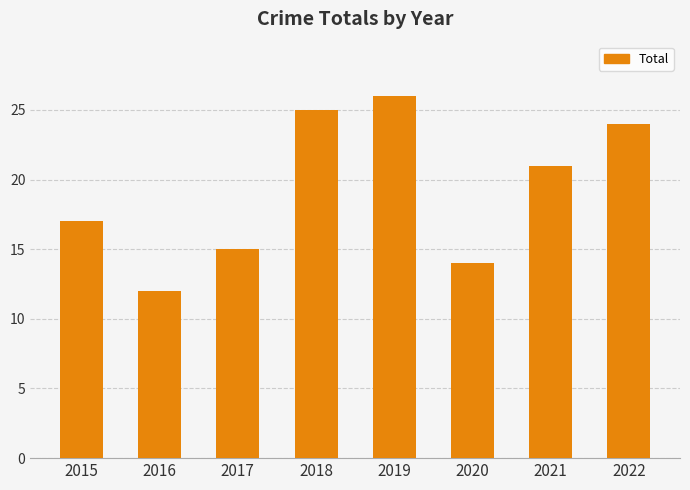

How many bars are there in total?

8